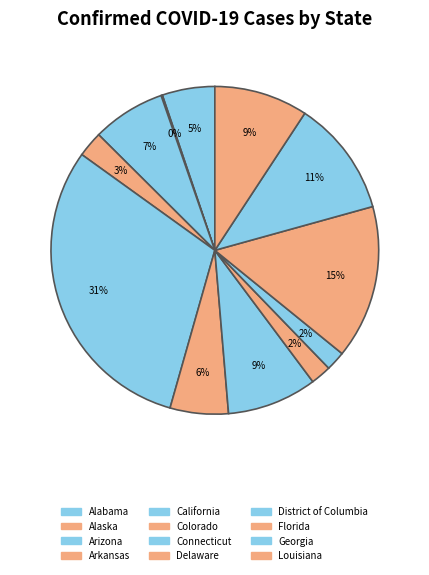

Is Georgia the majority of the pie?

No